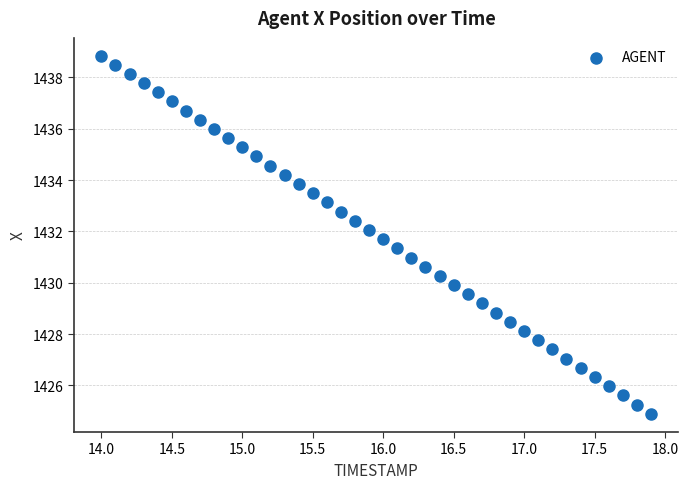

What is the range of Y values (max minus min)?

14.0